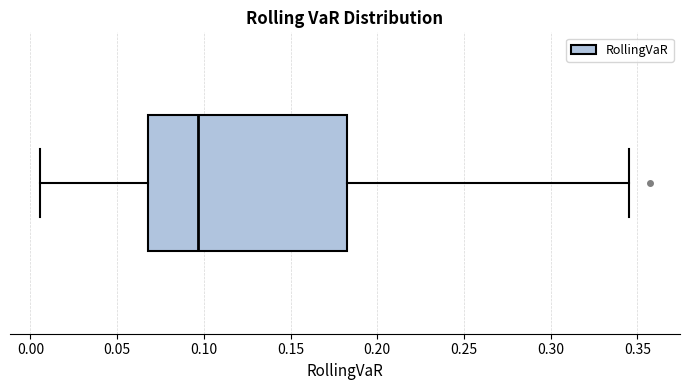

Transcribe this box plot: give where the median line is, the range the box spans, and where the two whiskers end, as read against the x-axis. The values are not printed on the chart, so give them approximately, as read against the axis.

median 0.095, box 0.070 to 0.180, whiskers 0.005 to 0.345